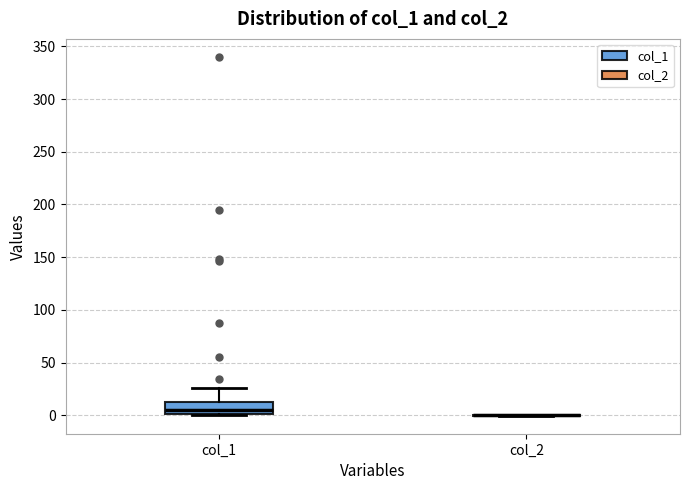

Comparing the boxes themselves (not the whiskers), which one is the tallest?

col_1